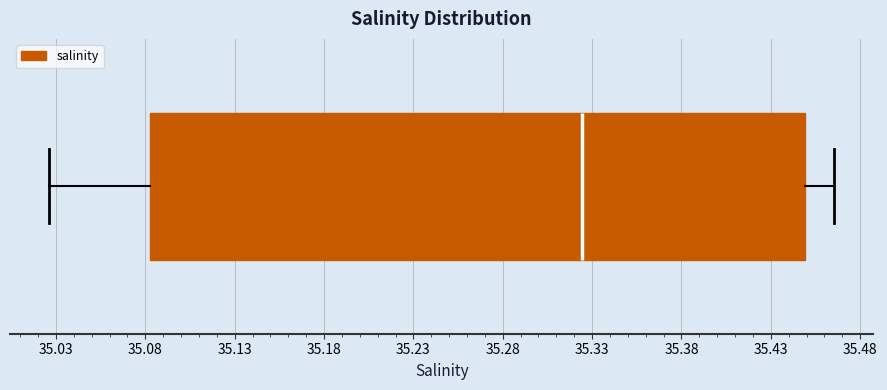

Transcribe this box plot: give where the median line is, the range the box spans, and where the two whiskers end, as read against the x-axis. The values are not printed on the chart, so give them approximately, as read against the axis.

median 35.325, box 35.080 to 35.450, whiskers 35.025 to 35.465